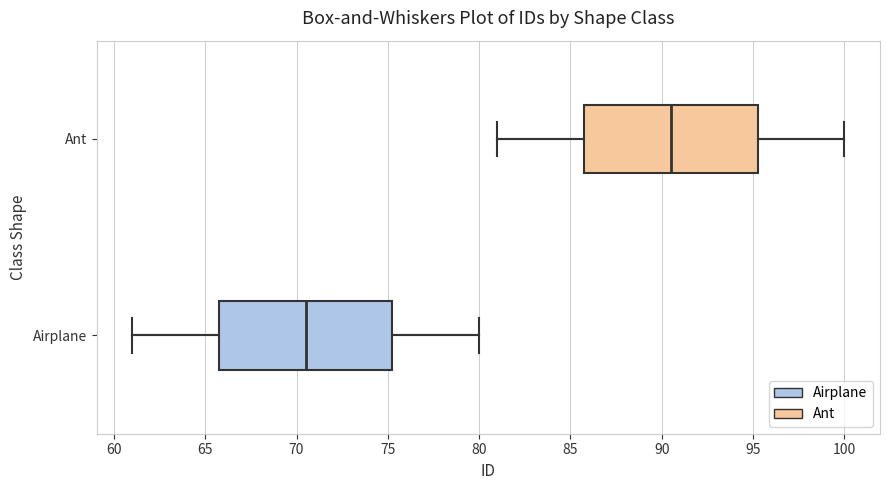

Reading bottom to top, read every box against the x-axis: the position of its median line, the range the box covers, and the ends of its whiskers. The values are not printed on the chart, so give them approximately, as read against the axis.

Airplane: median 70.5, box 66.0 to 75.5, whiskers 61.0 to 80.0
Ant: median 90.5, box 86.0 to 95.5, whiskers 81.0 to 100.0